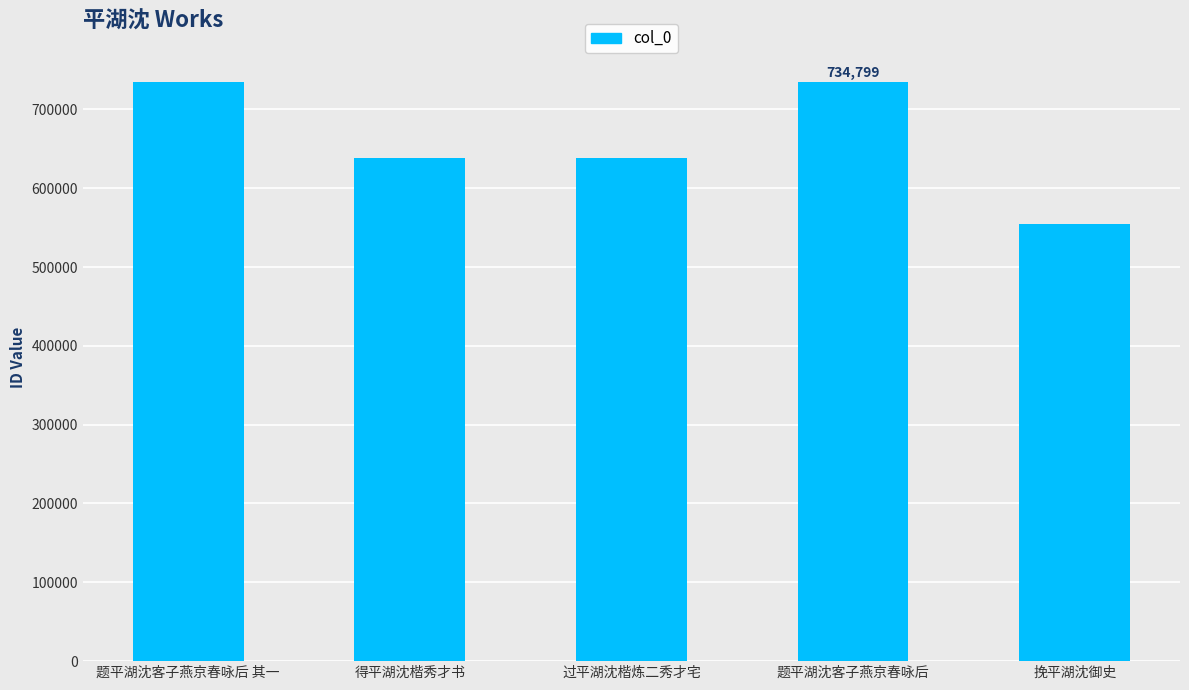

Does the chart contain any negative values?

No